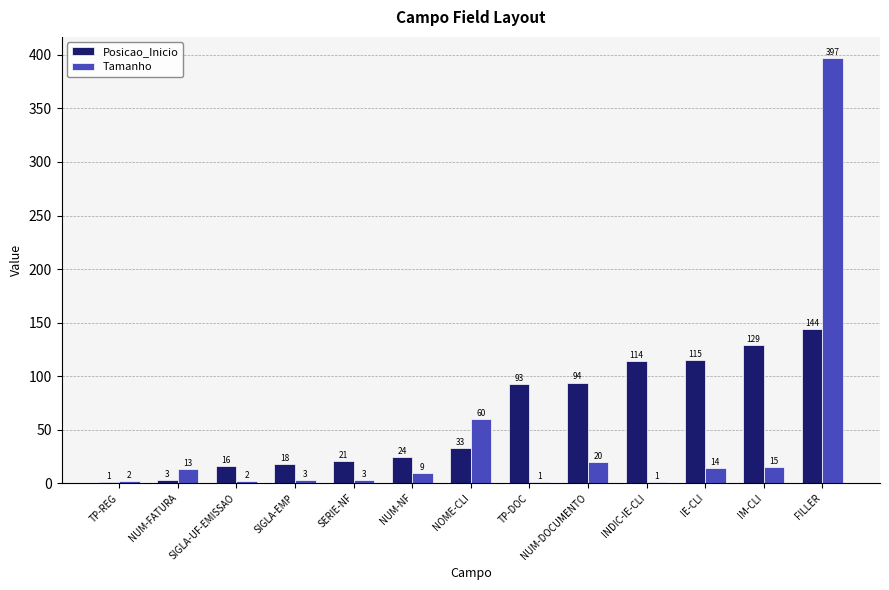

Between SIGLA-EMP and IE-CLI, which series saw the biggest shift?

Posicao_Inicio